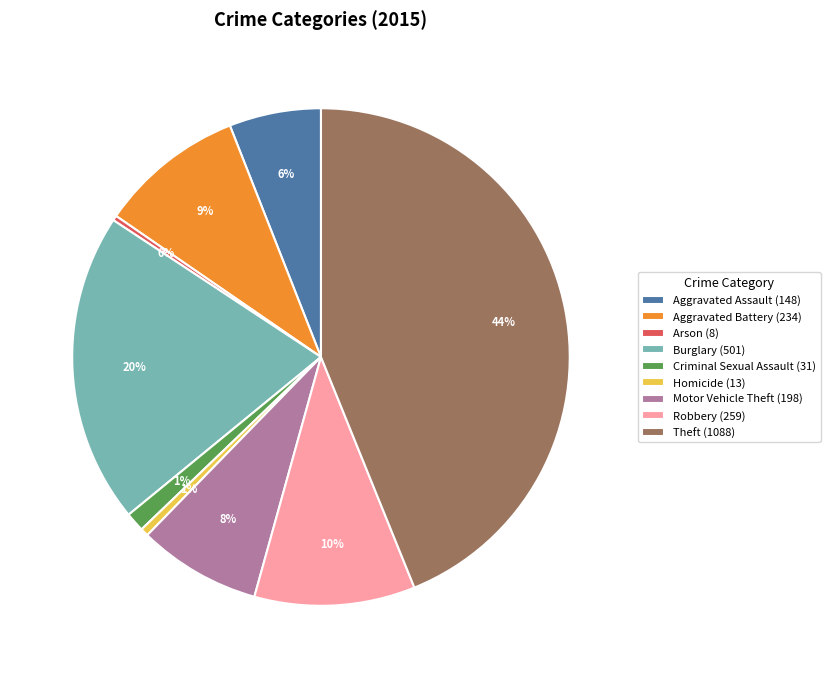

To the nearest percent, what portion does Robbery represent?

10%